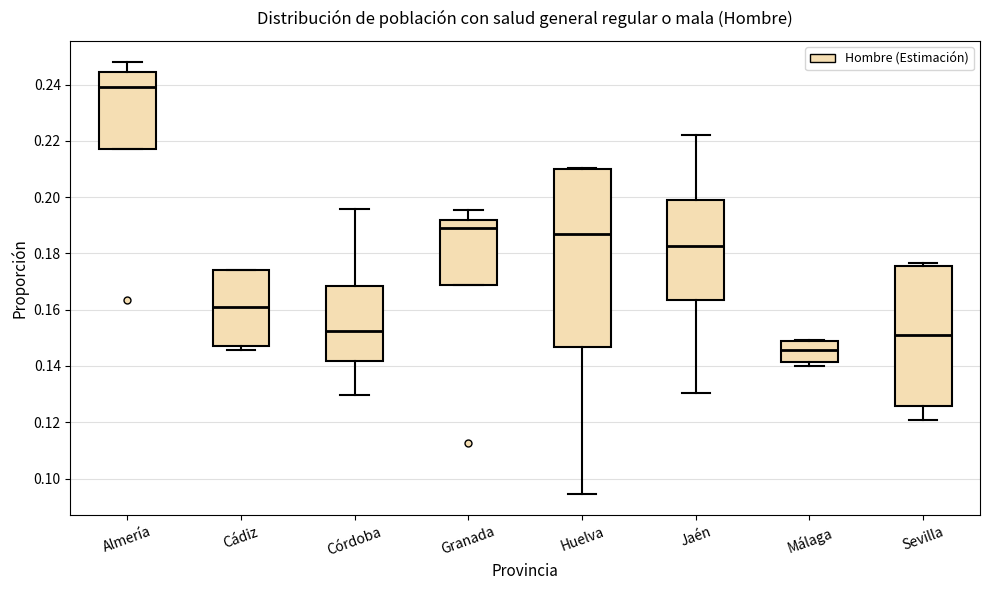

Which box's median line is the highest?

Almería